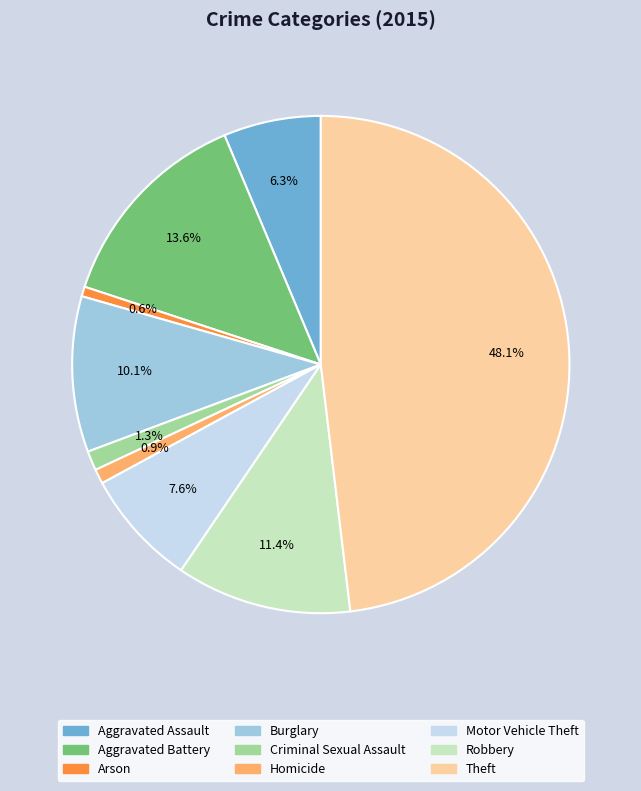

Does any single category account for the majority?

No